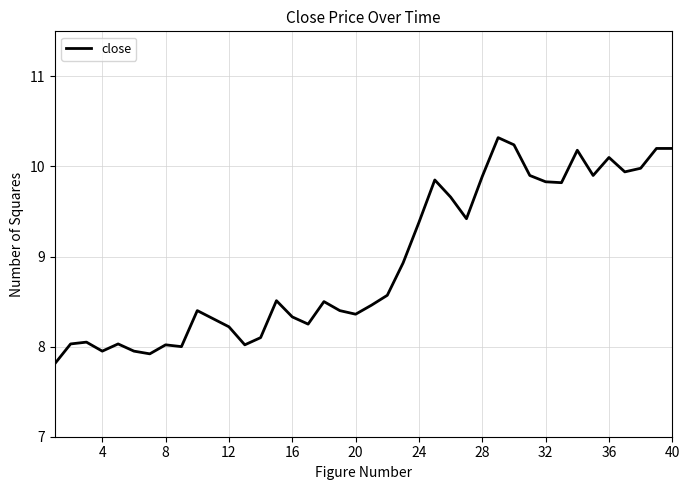

What is the greatest value displayed?

10.3